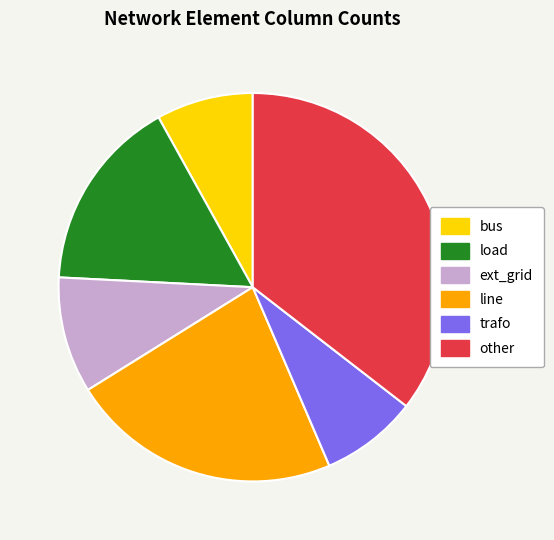

Do load and line together represent more than half of the pie?

No